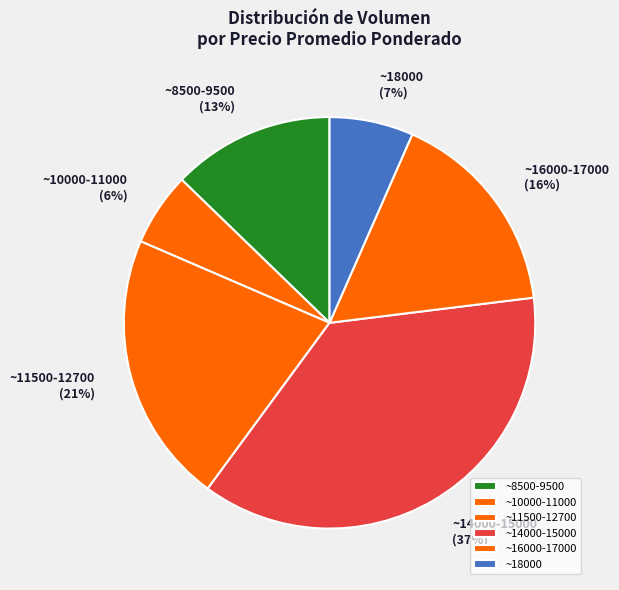

How many slices are in this pie chart?

6